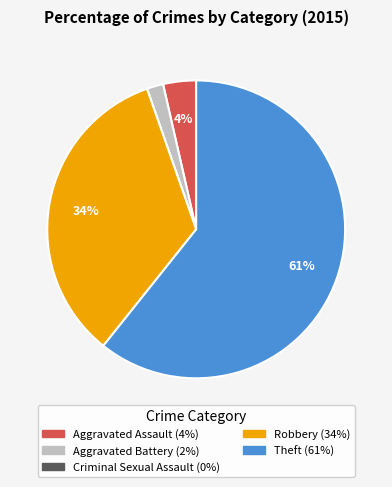

Between Theft and Aggravated Assault, which is larger?

Theft